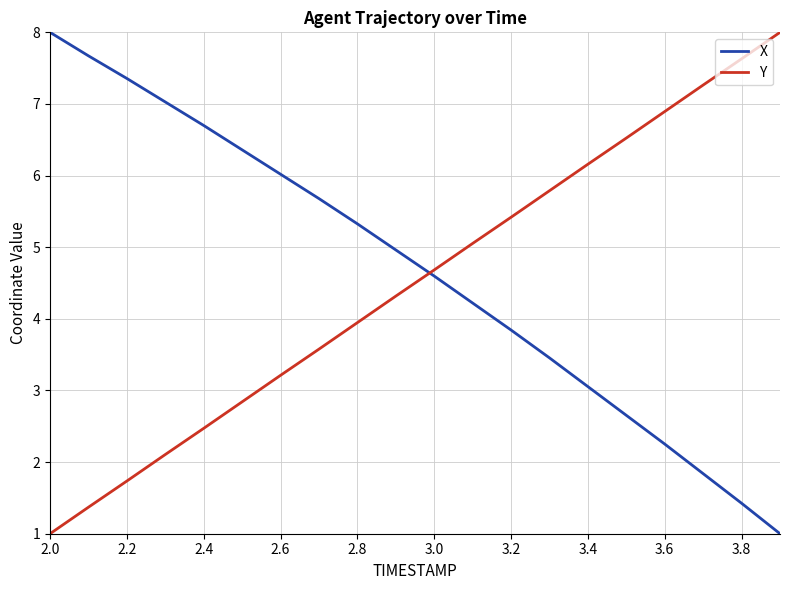

True or false: Y has more than 0 points higher than both neighbors.

False